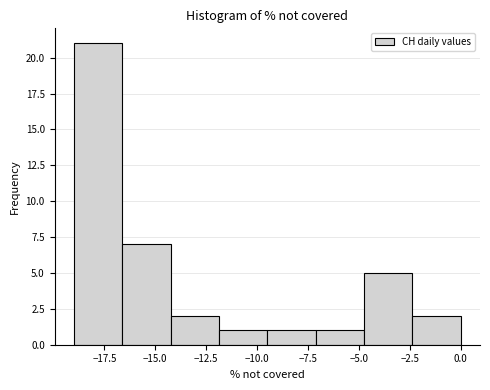

What is the height of the bar covering -9.5 to -7.0 on the x-axis? Neither the bar edges nor the heights are printed on the chart, so give them approximately, as read against the axes.

1